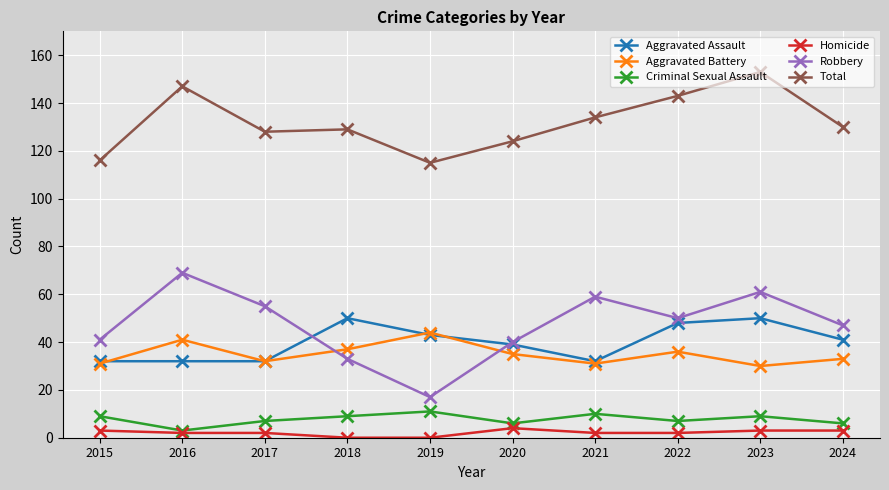

True or false: Robbery and Homicide cross at least once.

False